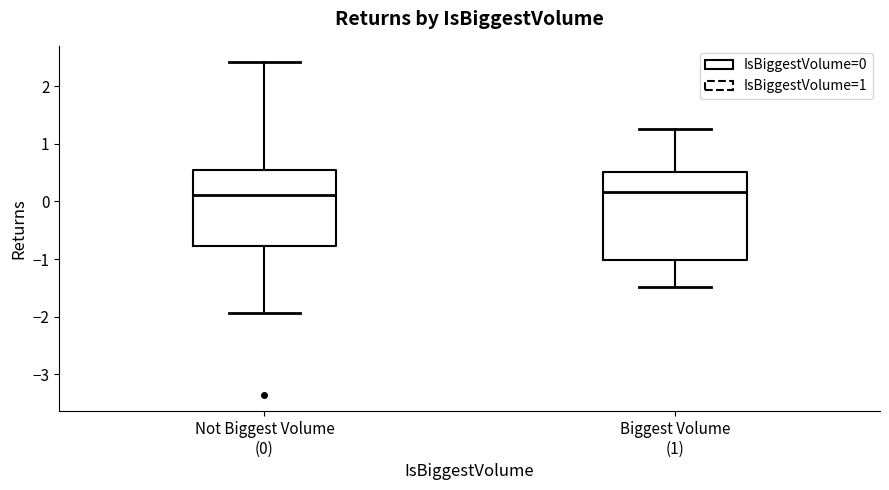

Reading left to right, transcribe this box plot: for each box, give where its median line is, the range the box spans, and where its two whiskers end, as read against the y-axis. The values are not printed on the chart, so give them approximately, as read against the axis.

Not Biggest Volume (0): median 0.1, box -0.8 to 0.5, whiskers -1.9 to 2.4
Biggest Volume (1): median 0.2, box -1.0 to 0.5, whiskers -1.5 to 1.3